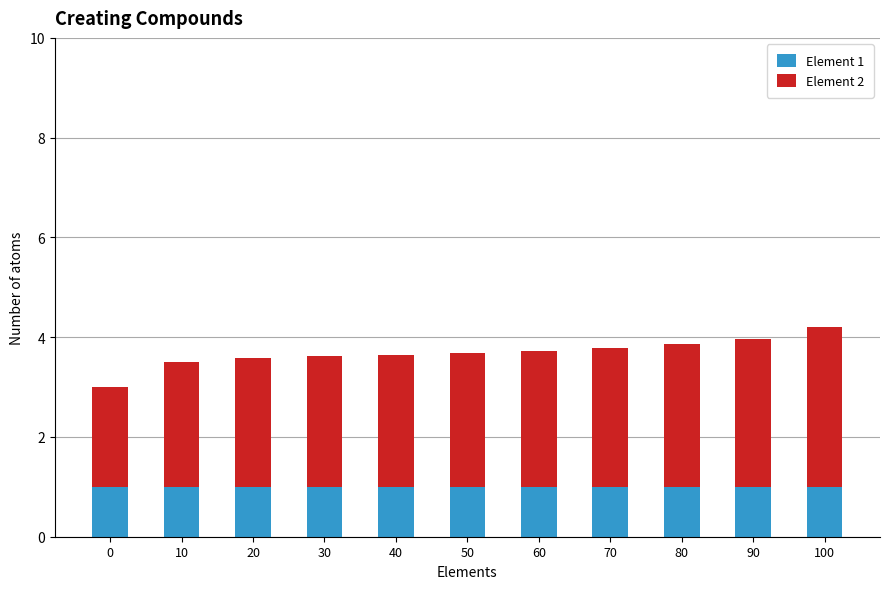

What is the maximum value for Element 1?

1.0